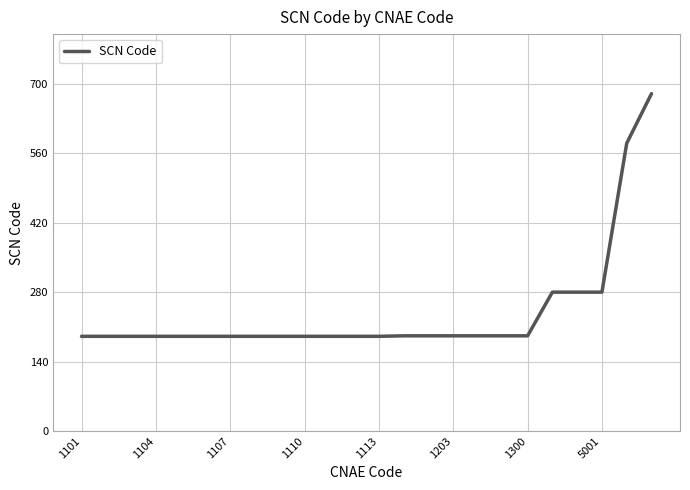

What is the smallest value displayed?

191